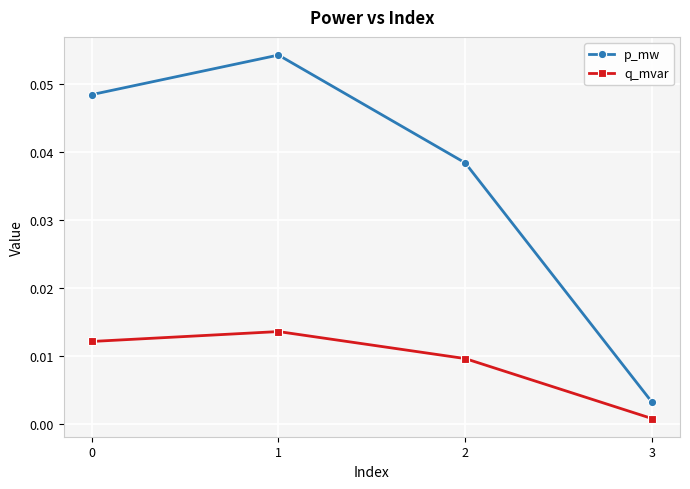

At which category does the chart reach its minimum across all series?

3